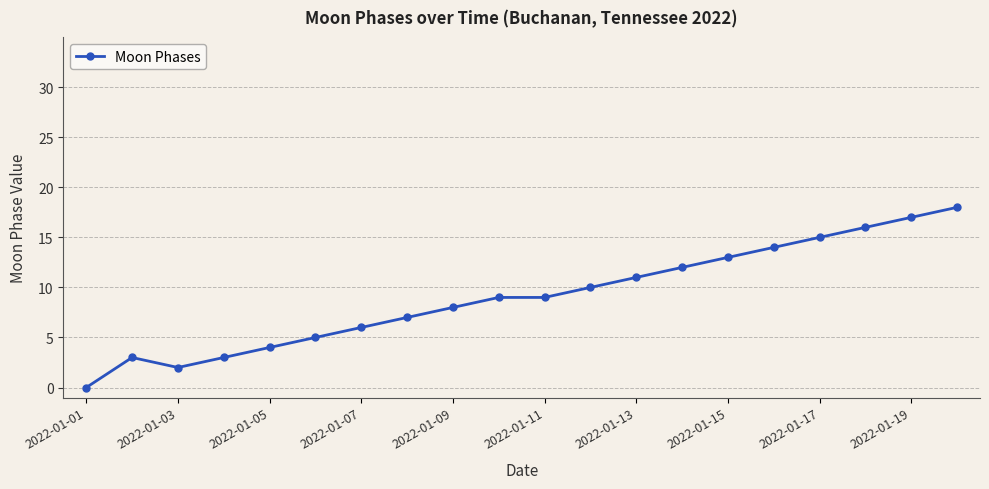

How many series are shown in this chart?

1